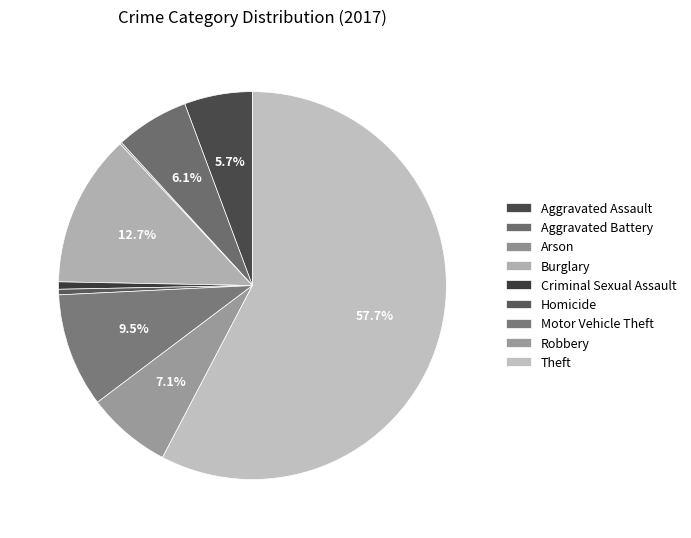

How many slices are in this pie chart?

9